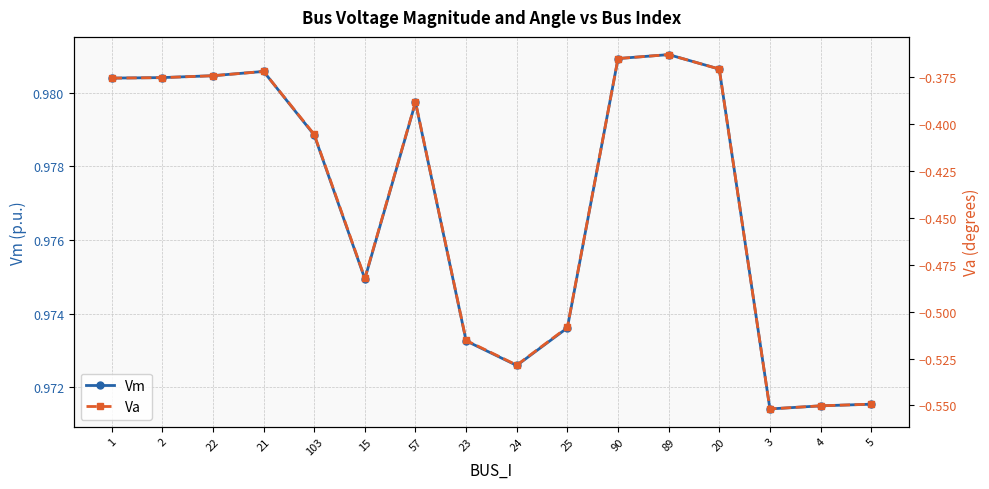

What are all the series names shown in the legend?

Vm, Va